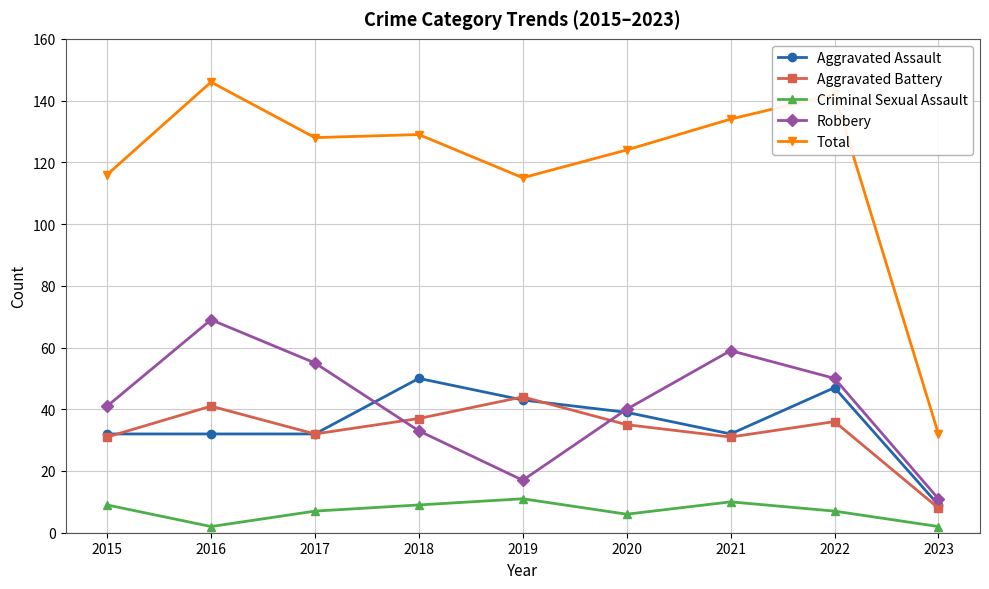

Does the chart have visible grid lines?

Yes